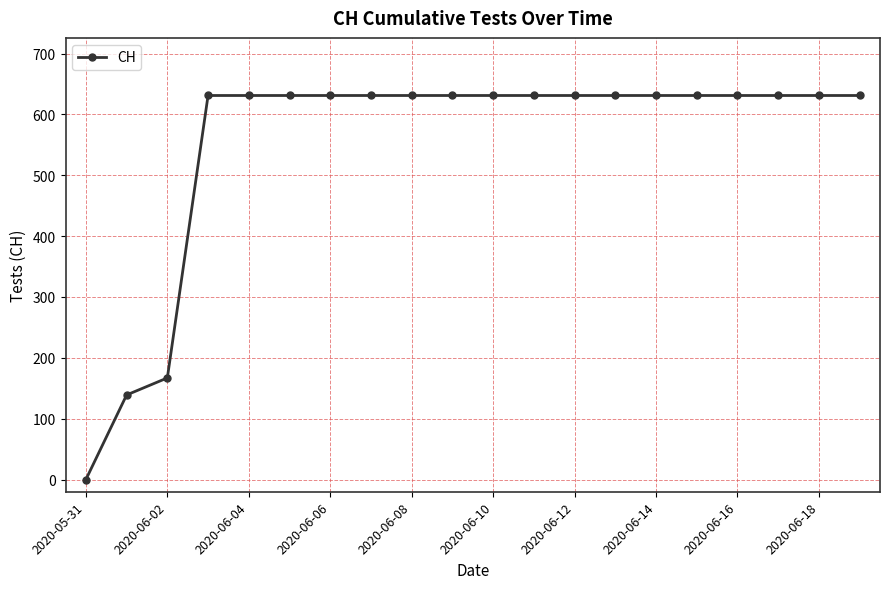

What is the maximum value shown in the chart?

631